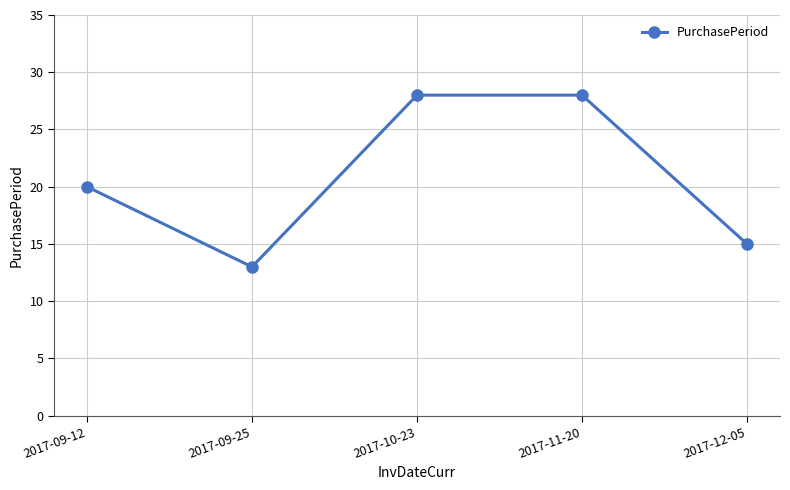

What is the maximum value shown in the chart?

28